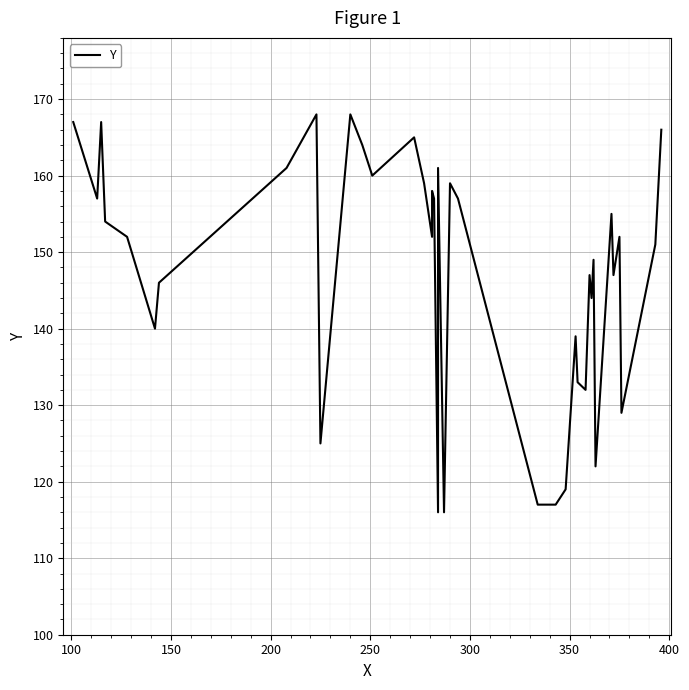

What position from the right is 350?

34